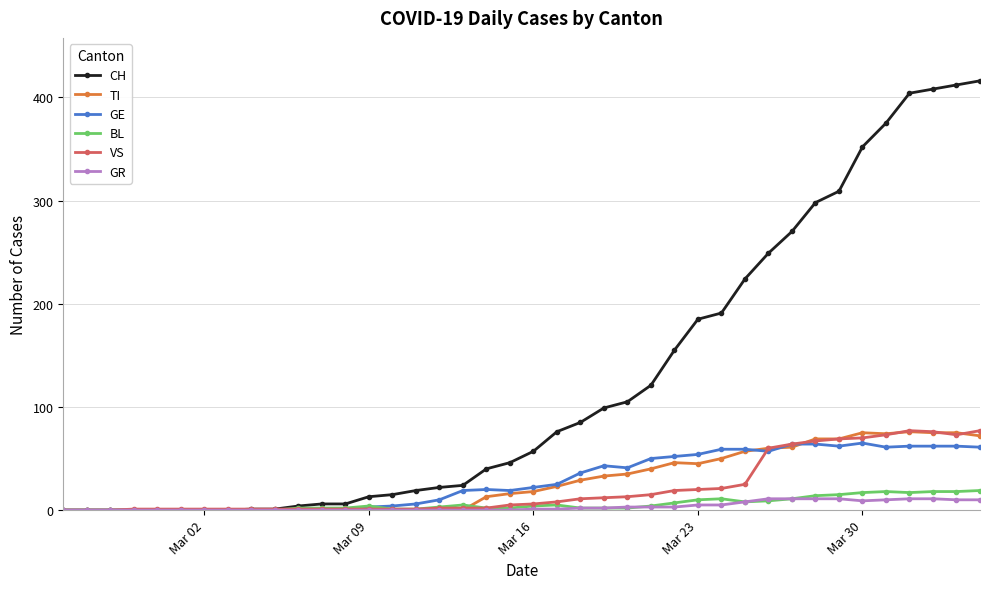

Which series has the widest spread of values?

CH